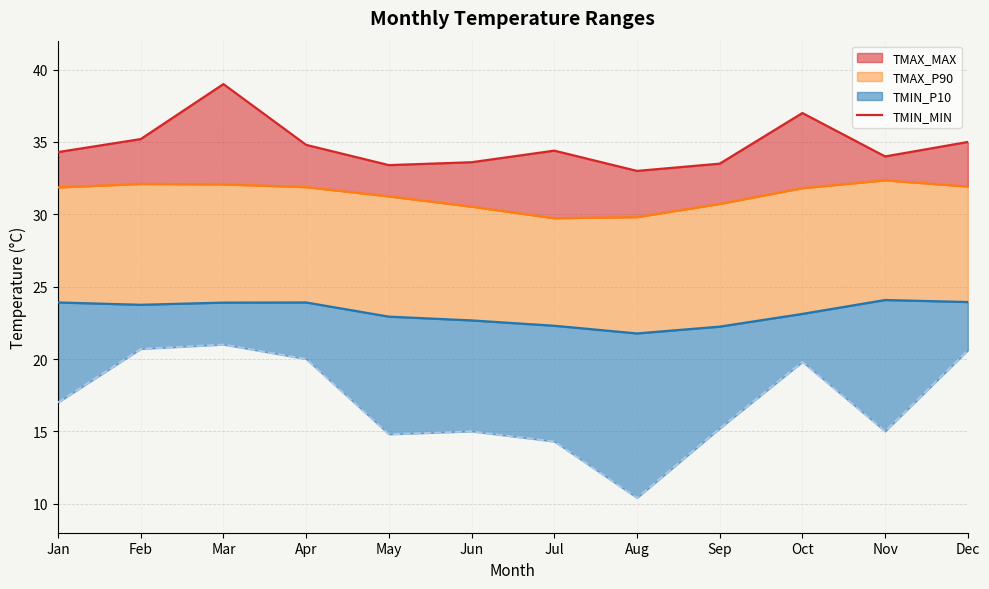

What is the value of the 9th point from the left?

33.5